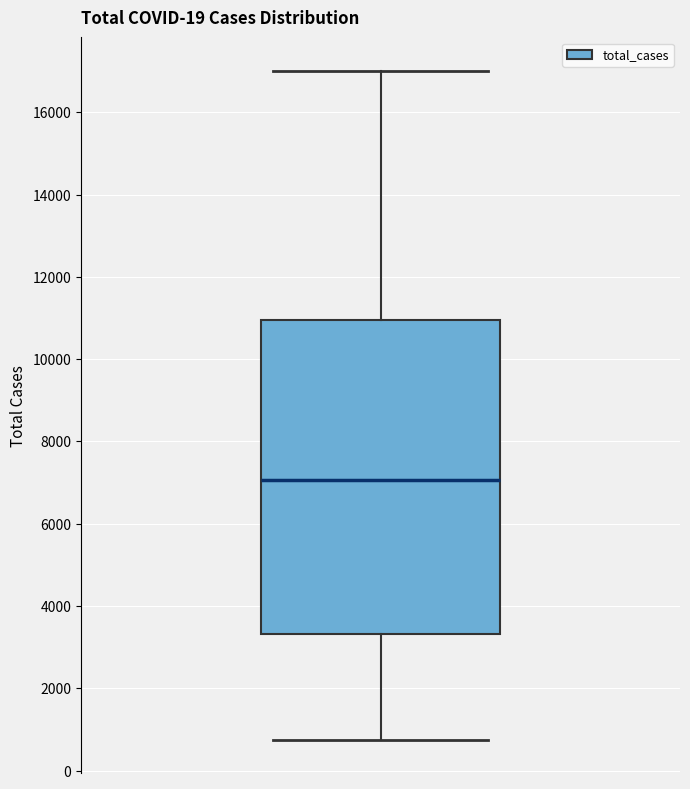

Where does the median line of the box sit on the y-axis? The values are not printed on the chart, so give them approximately, as read against the axis.

7000